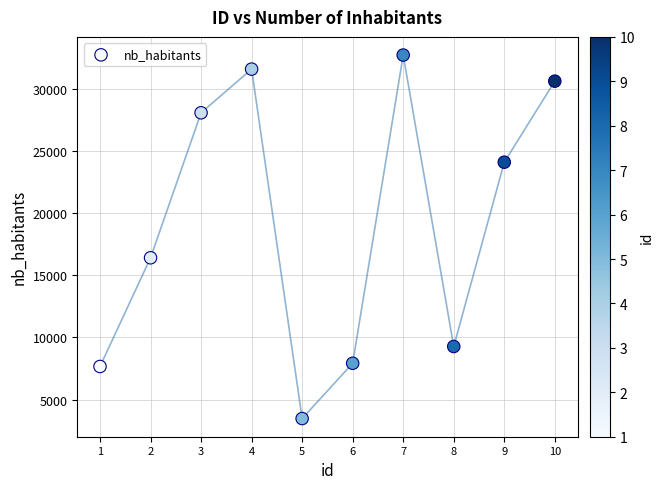

What Y value in the scatter plot is closest to 18104?

16415